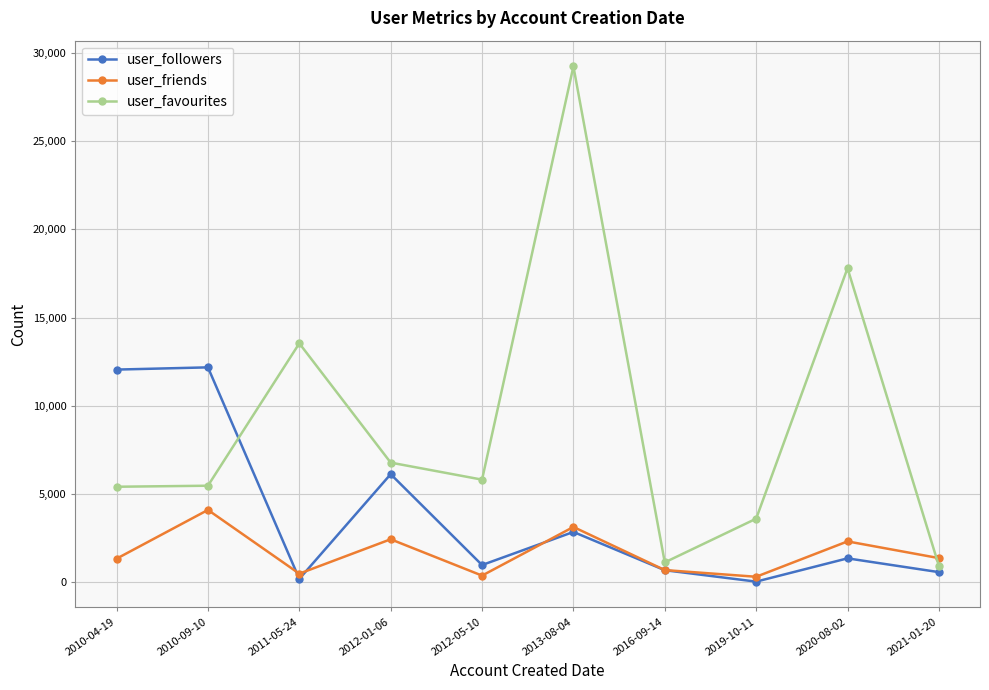

What is the maximum value for user_friends?

4081